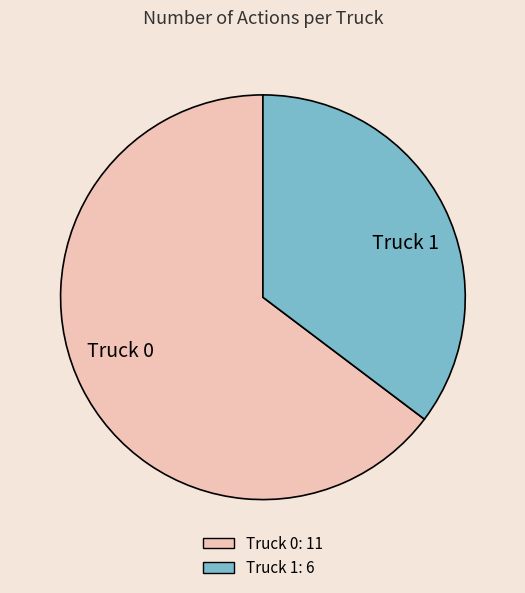

Rank the categories by value from highest to lowest.

Truck 0, Truck 1